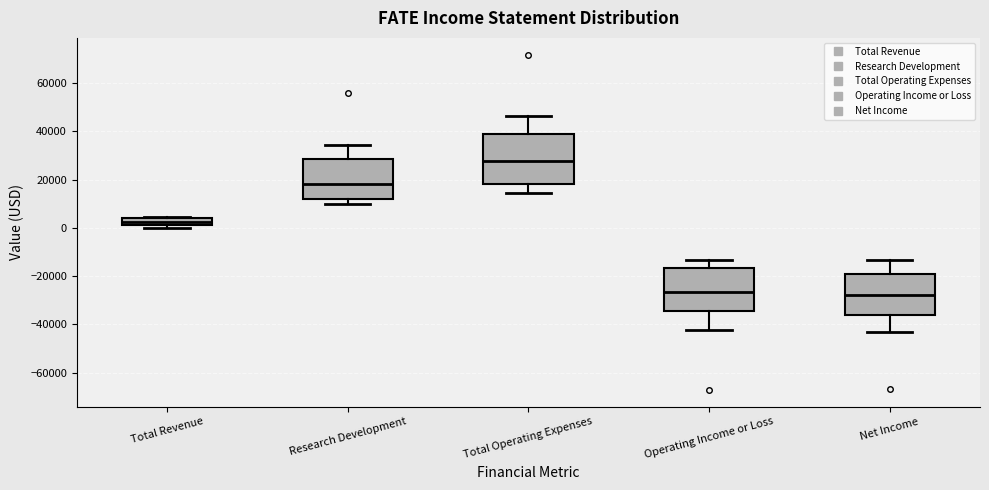

Reading left to right, read every box against the y-axis: the position of its median line, the range the box covers, and the ends of its whiskers. The values are not printed on the chart, so give them approximately, as read against the axis.

Total Revenue: median 2000 (inside the box), box 2000 to 4000, whiskers 0 to 4000
Research Development: median 18000, box 12000 to 28000, whiskers 10000 to 34000
Total Operating Expenses: median 28000, box 18000 to 38000, whiskers 14000 to 46000
Operating Income or Loss: median -26000, box -34000 to -16000, whiskers -42000 to -14000
Net Income: median -28000, box -36000 to -20000, whiskers -42000 to -14000